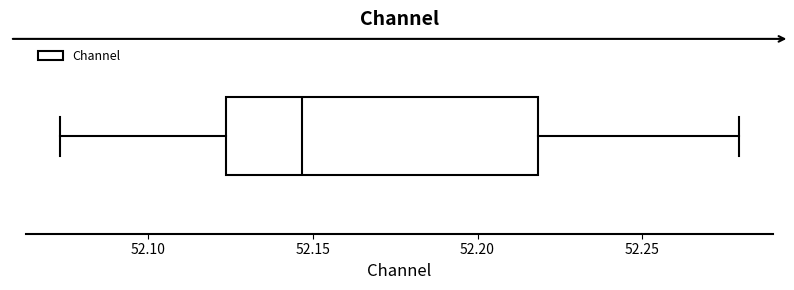

Read this box plot against the x-axis: the position of the median line, the range covered by the box, and the ends of both whiskers. The values are not printed on the chart, so give them approximately, as read against the axis.

median 52.145, box 52.125 to 52.220, whiskers 52.075 to 52.280